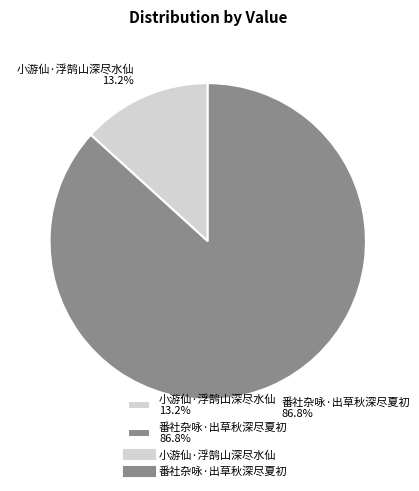

How many segments does this pie chart have?

2